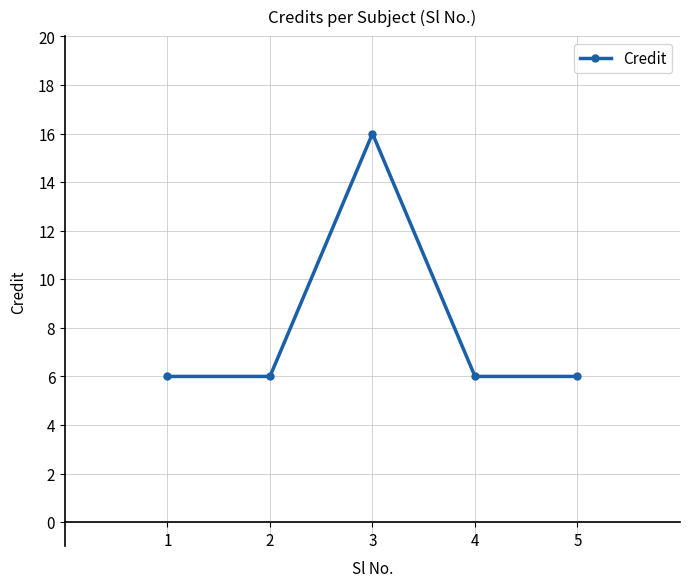

Is it true that the value at 3 is 7?

False